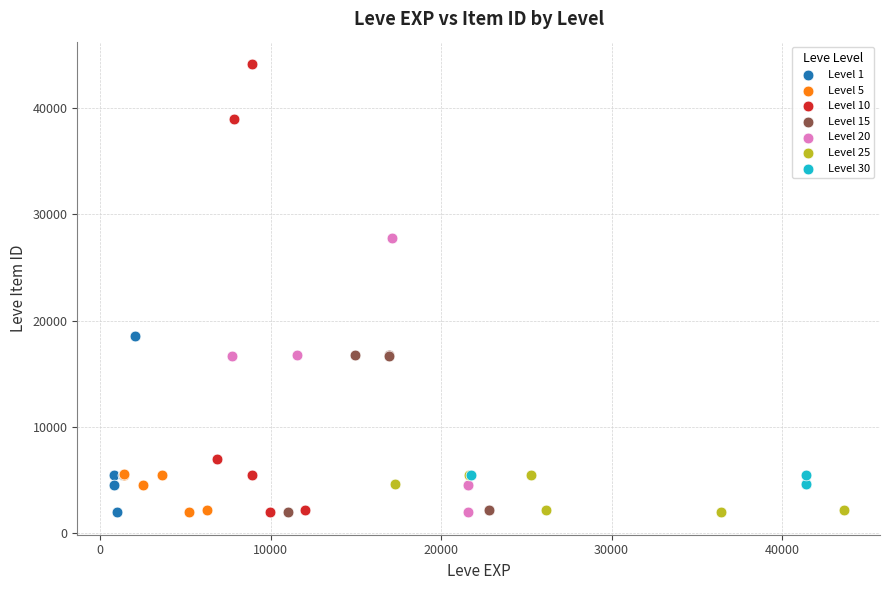

Which series reaches the maximum Y coordinate?

Level 10